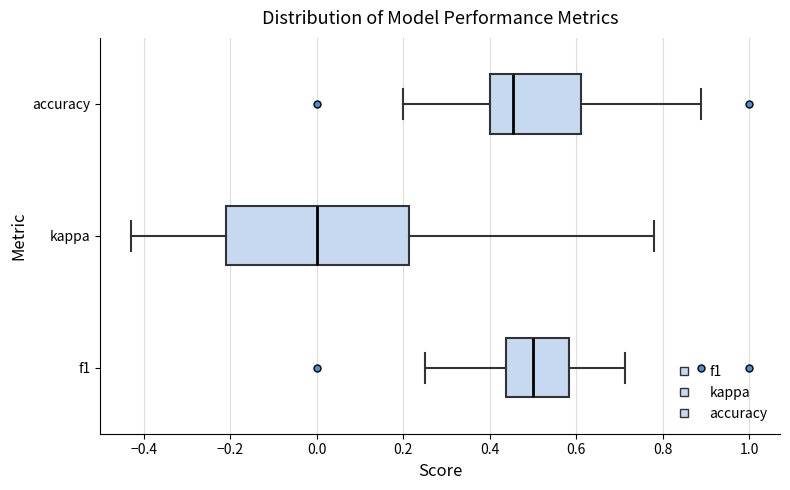

Reading bottom to top, read every box against the x-axis: the position of its median line, the range the box covers, and the ends of its whiskers. The values are not printed on the chart, so give them approximately, as read against the axis.

f1: median 0.50, box 0.44 to 0.58, whiskers 0.26 to 0.72
kappa: median 0.00, box -0.20 to 0.22, whiskers -0.42 to 0.78
accuracy: median 0.46, box 0.40 to 0.62, whiskers 0.20 to 0.88